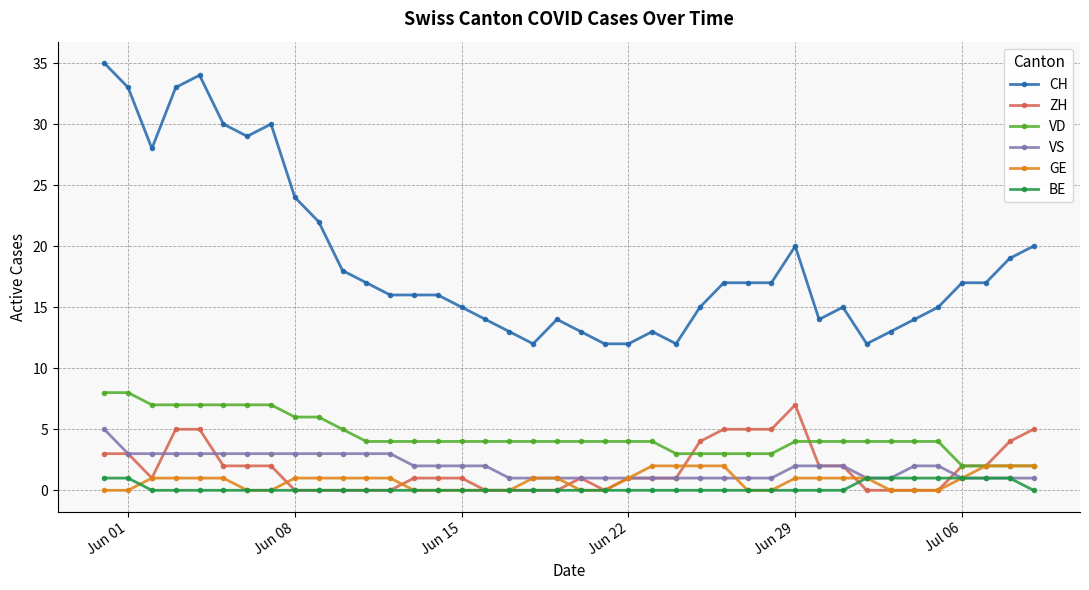

What is the value of the VD point at the 21st from the left?

4